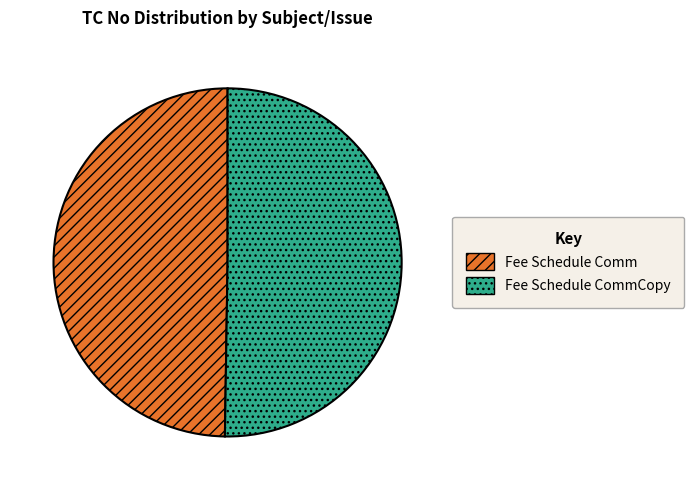

How many slices are in this pie chart?

2